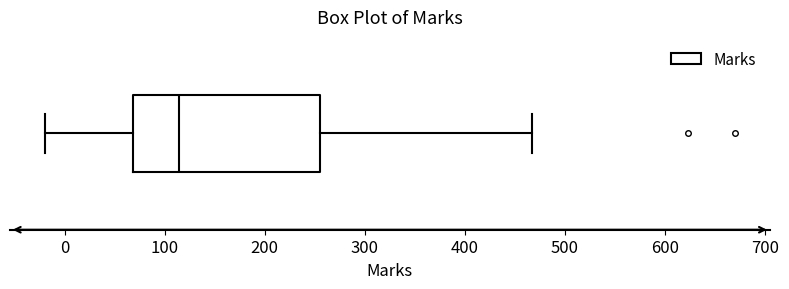

Where is the left edge of the box on the x-axis? The values are not printed on the chart, so give them approximately, as read against the axis.

70